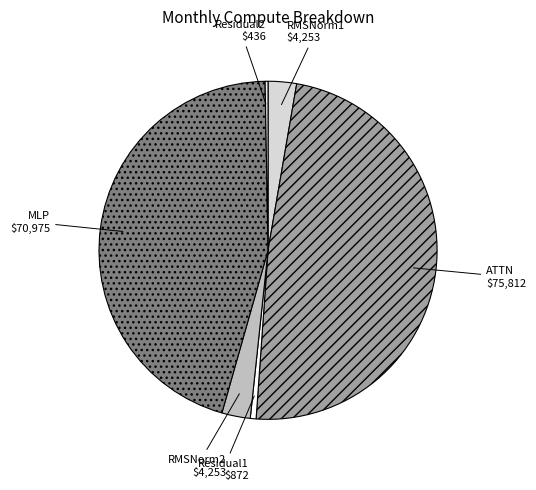

Is it true that Residual1 is 14% of the pie?

False